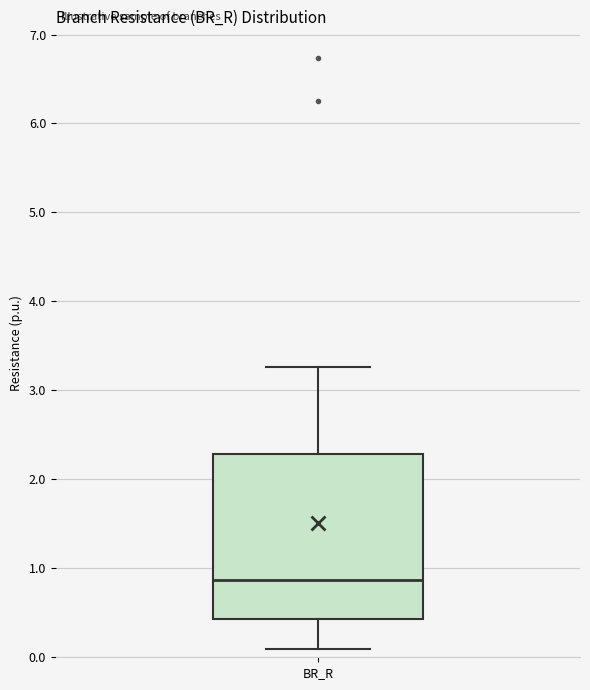

Where does the upper whisker of the box for BR_R end on the y-axis? The values are not printed on the chart, so give them approximately, as read against the axis.

3.3